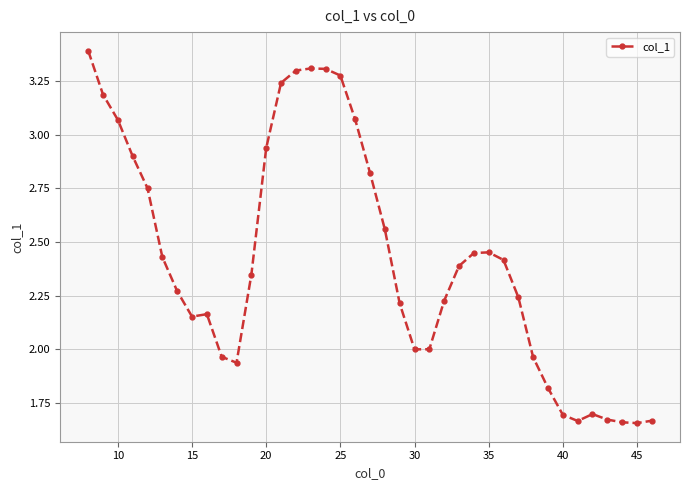

What is the maximum value shown in the chart?

3.4